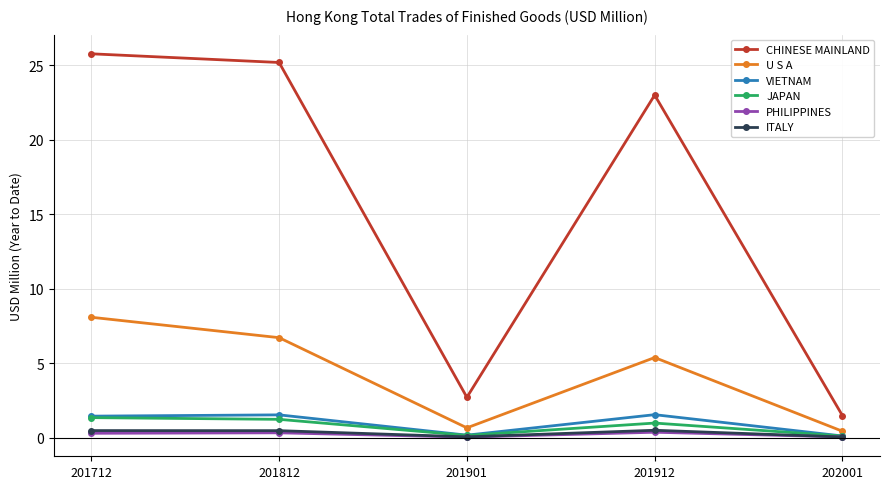

Which series has the largest range (max minus min)?

CHINESE MAINLAND